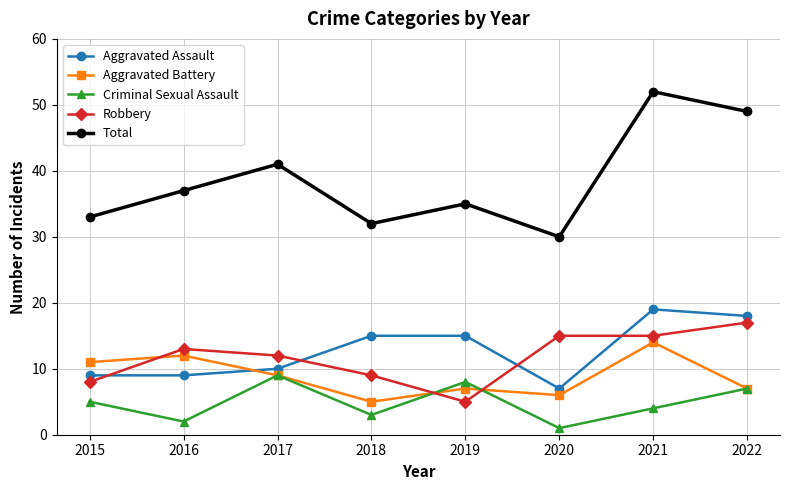

Where is the first local maximum for Aggravated Battery?

2016